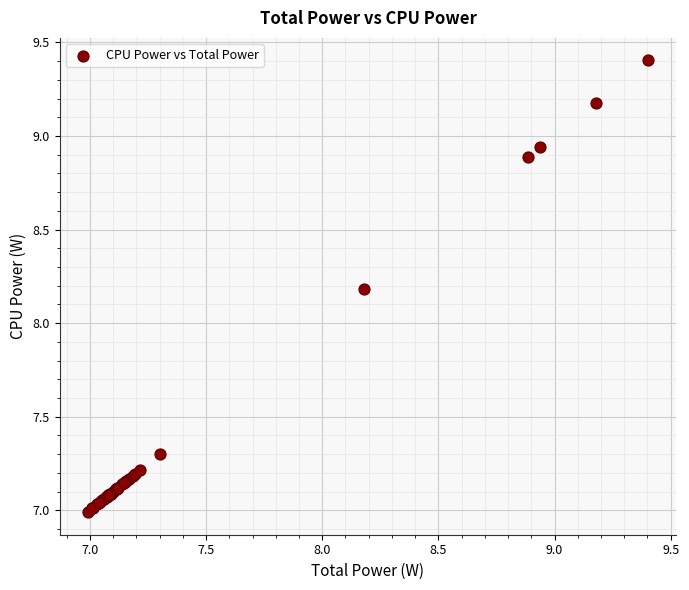

What Y value in the scatter plot is closest to 8?

8.2